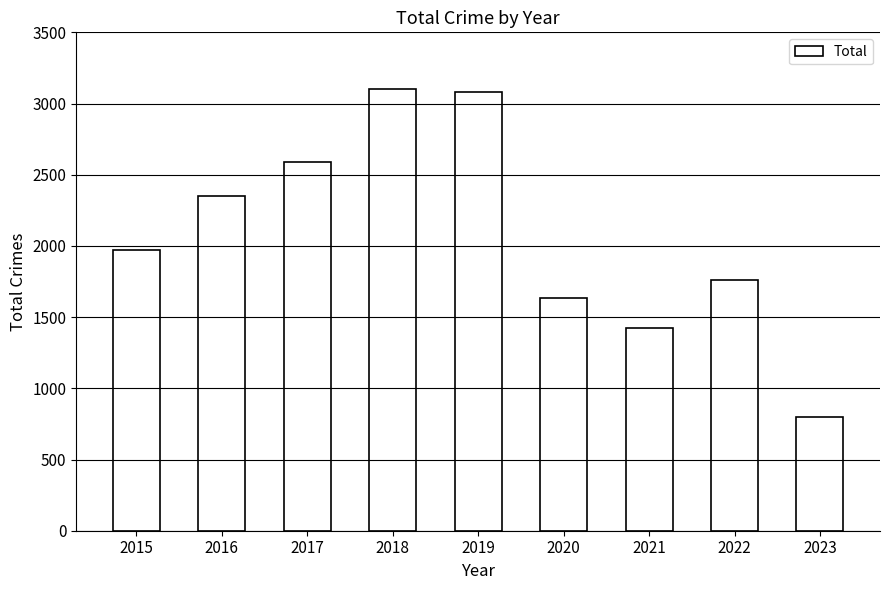

What is the value of the 7th bar from the left?

1421